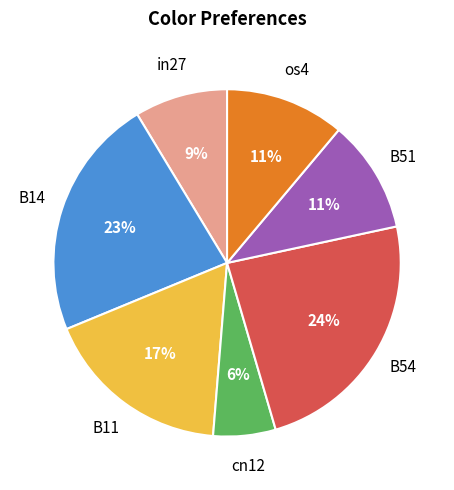

Is there a majority slice in this chart?

No